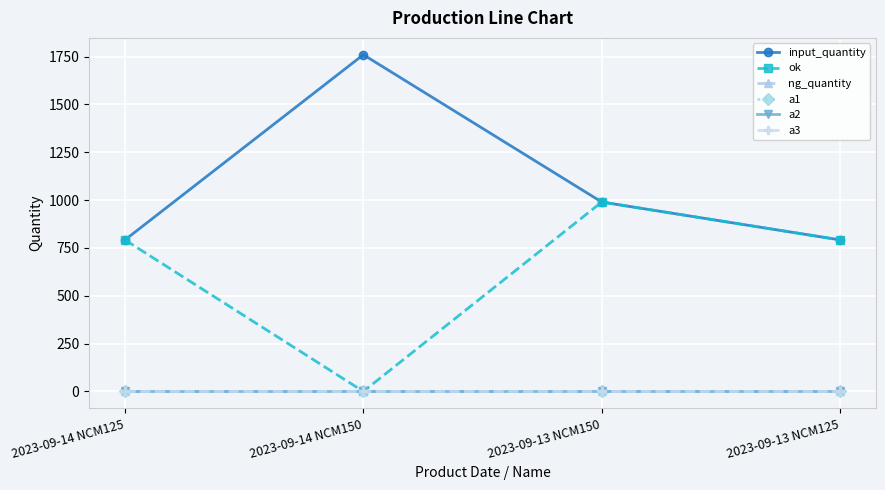

Between 2023-09-14 NCM150 and 2023-09-13 NCM150, which is larger?

2023-09-14 NCM150